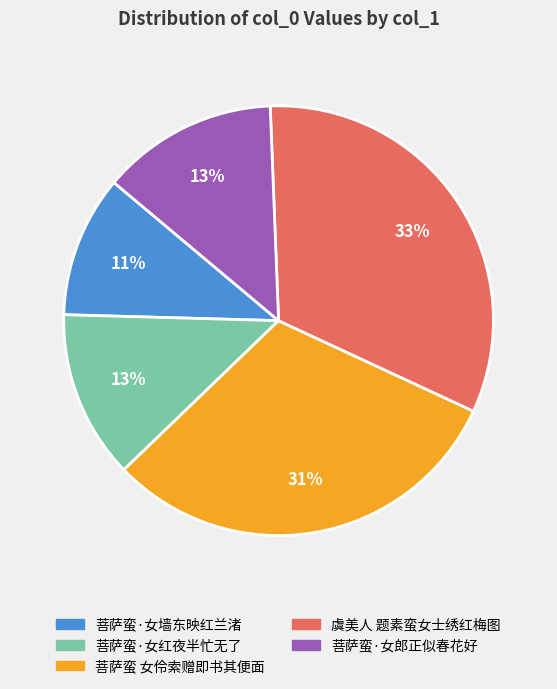

To the nearest percent, what is the average slice percentage?

20%